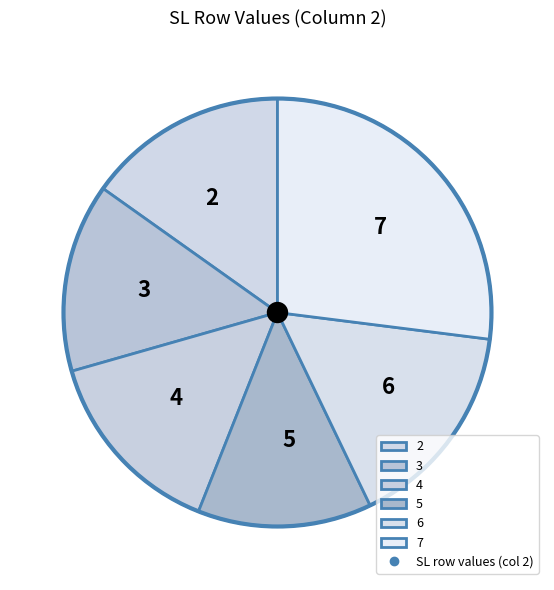

Is the sum of 6 and 2 greater than half?

No